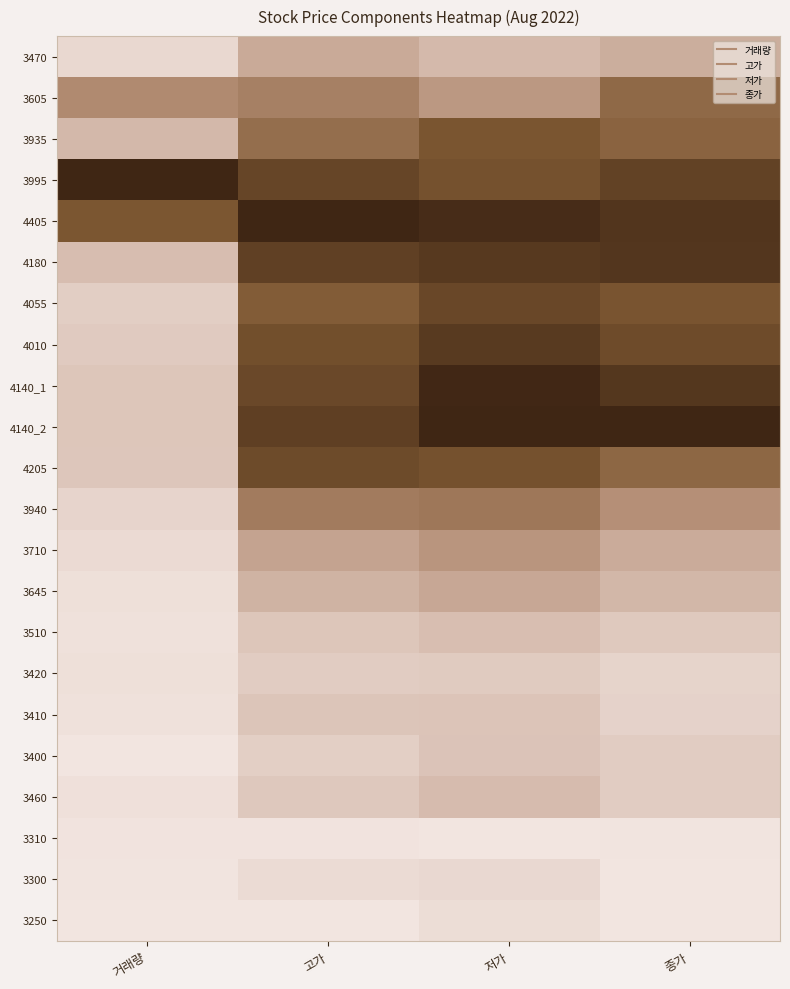

Between 거래량 and 저가, which is larger?

저가